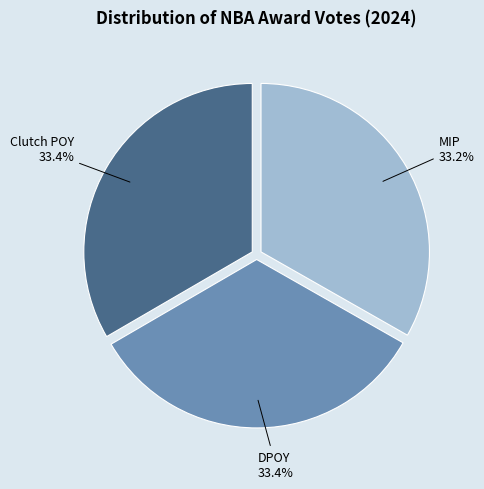

Does DPOY represent more than half of the total?

No